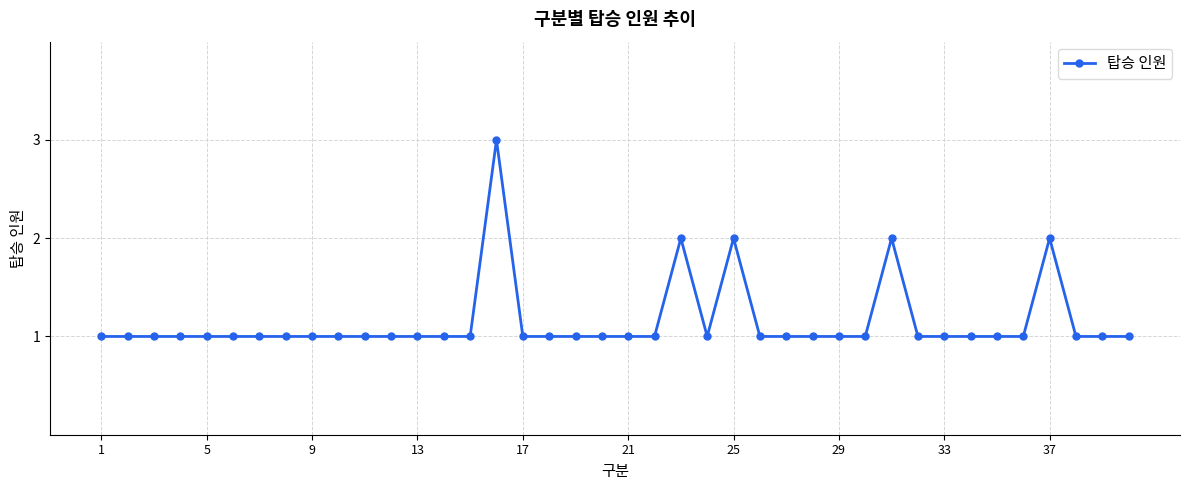

Count the values in the range 1 to 2.

39